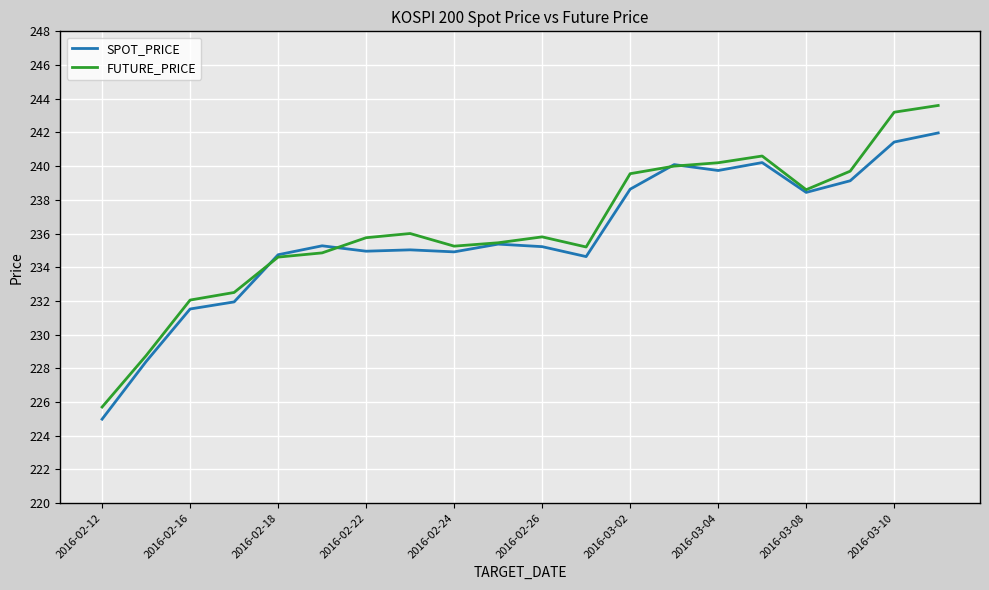

Rank the series by their maximum value, from highest to lowest.

FUTURE_PRICE, SPOT_PRICE